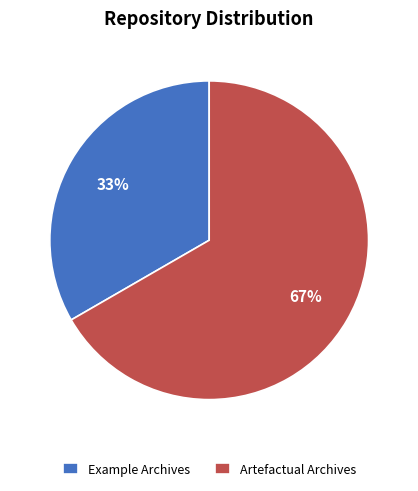

To the nearest percent, what is the average slice percentage?

50%